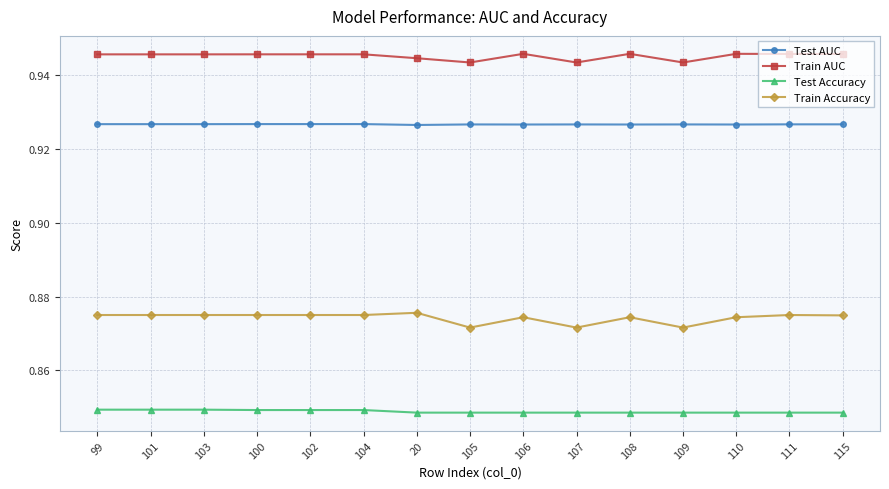

How many distinct data groups are displayed?

4